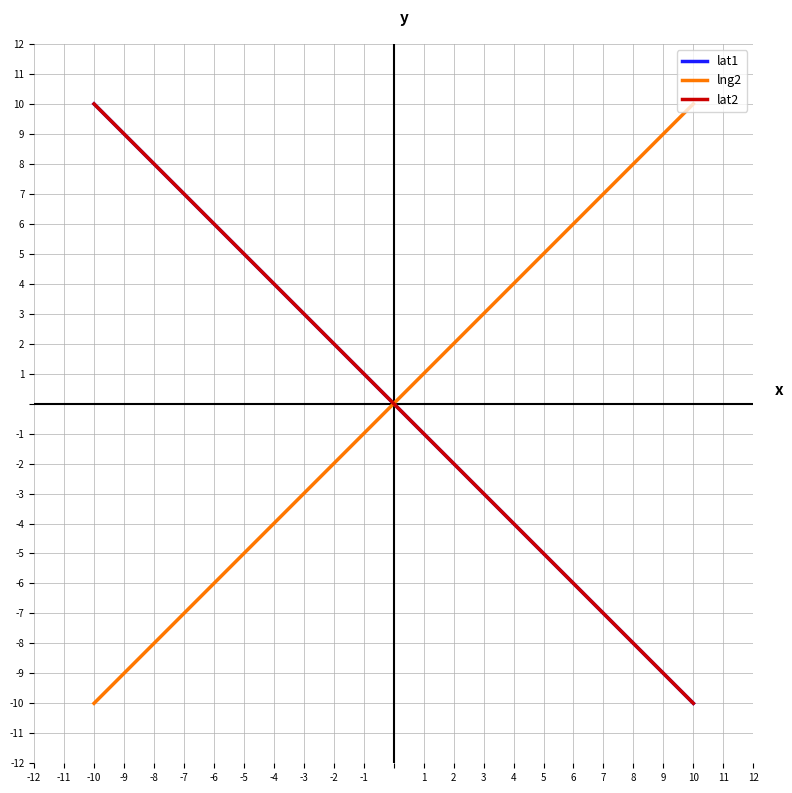

What are all the series names shown in the legend?

lat1, lng2, lat2